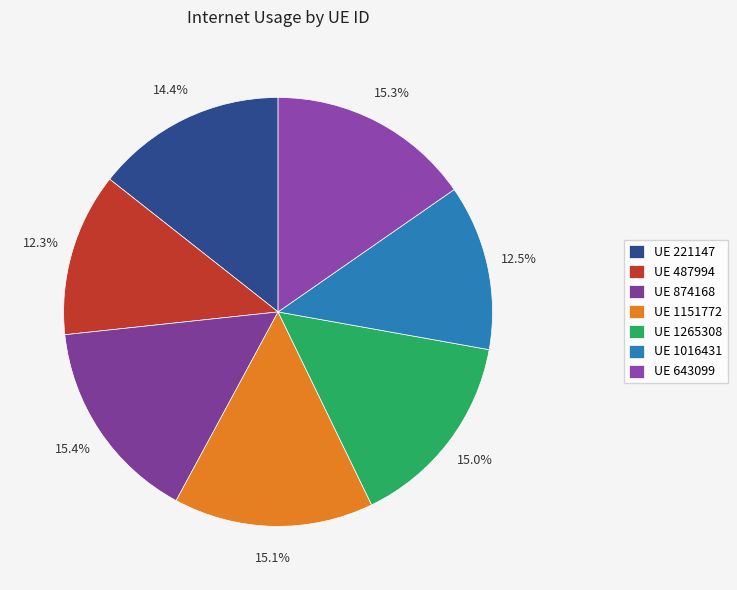

Count the number of slices in the pie.

7